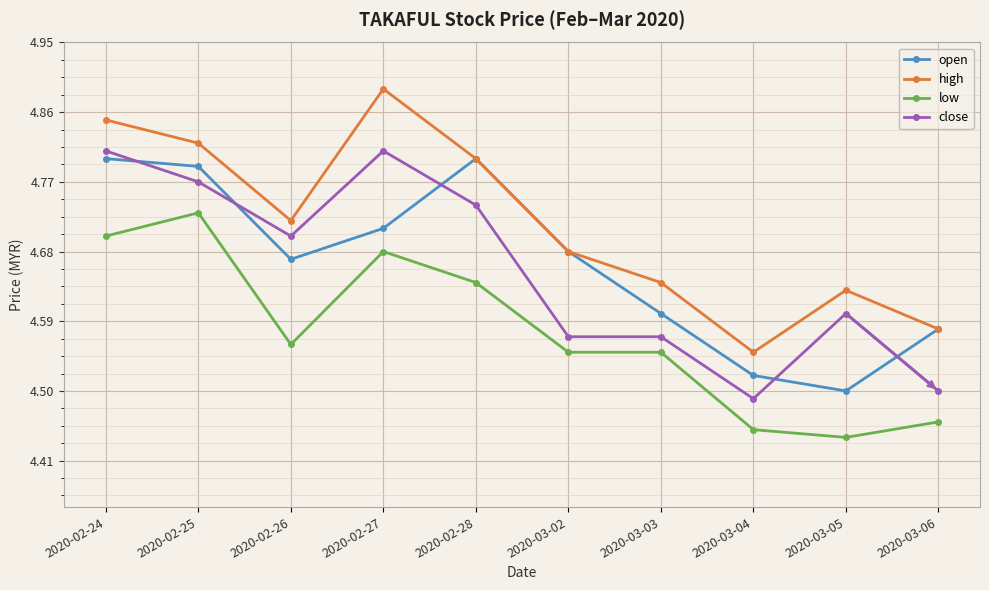

The value of open at 2020-03-02 is 4.7. True or false?

True